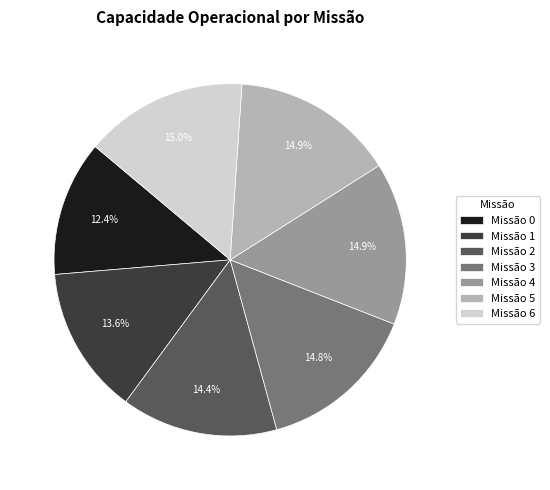

What is the smallest slice in the pie chart?

Missão 0